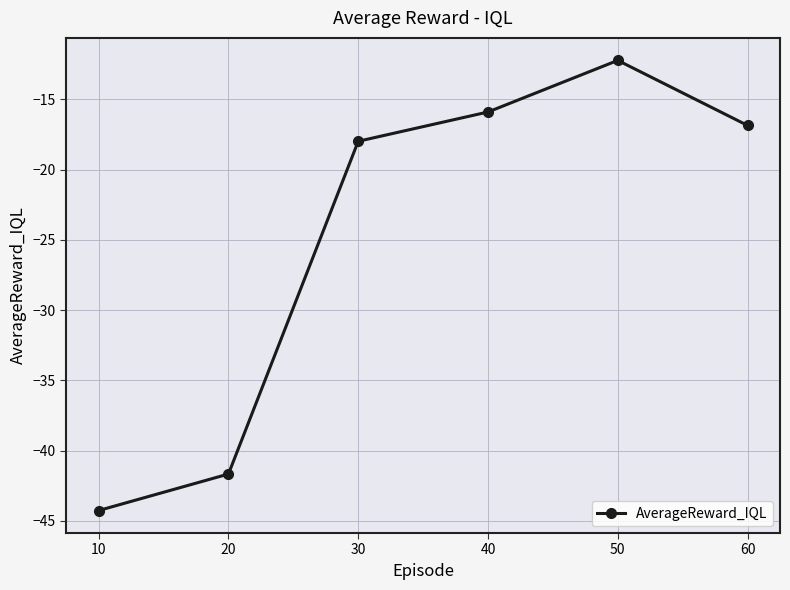

What is the value of the 4th point from the left?

-15.9